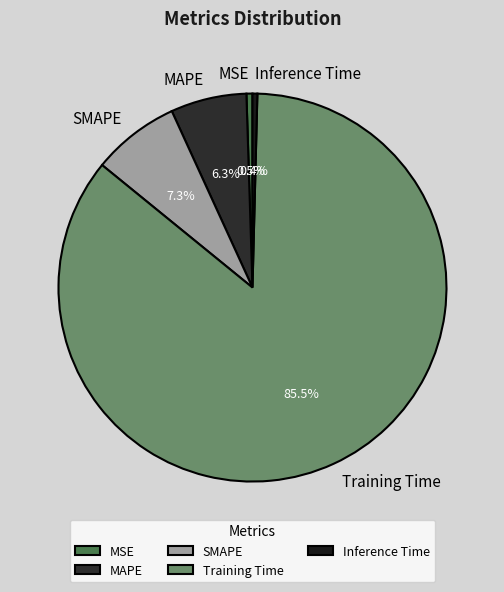

The MAPE slice represents 6% of the pie. True or false?

True